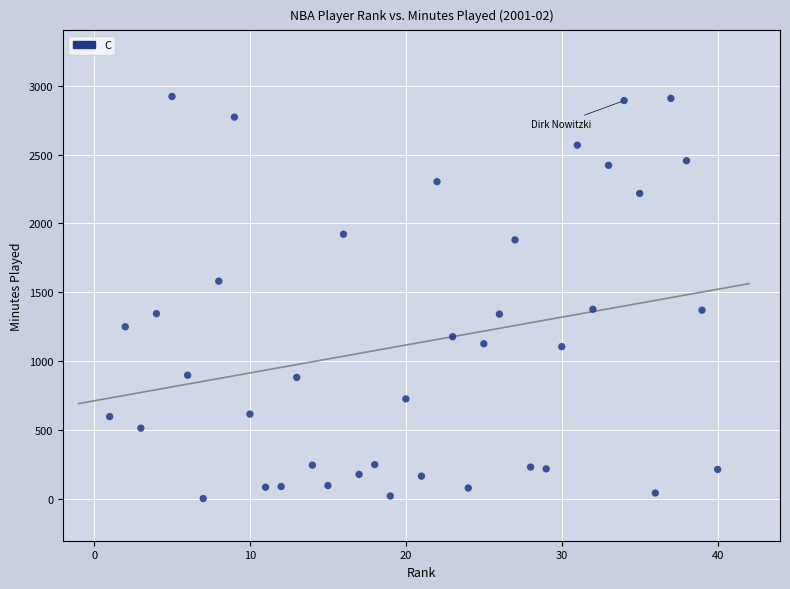

What is the range of Y values (max minus min)?

2915